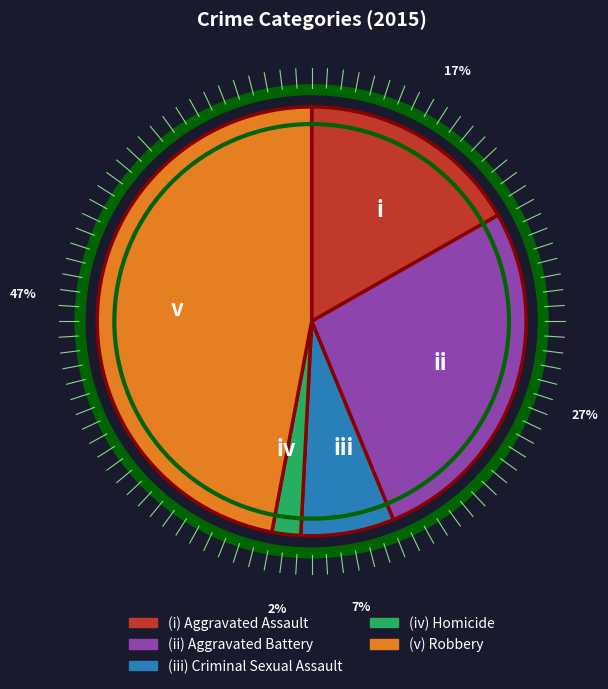

Between ii and iii, which is larger?

ii